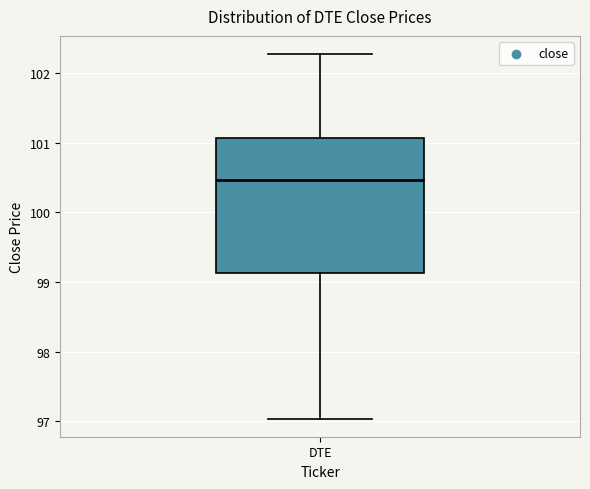

Read this box plot against the y-axis: the position of the median line, the range covered by the box, and the ends of both whiskers. The values are not printed on the chart, so give them approximately, as read against the axis.

median 100.5, box 99.1 to 101.1, whiskers 97.0 to 102.3